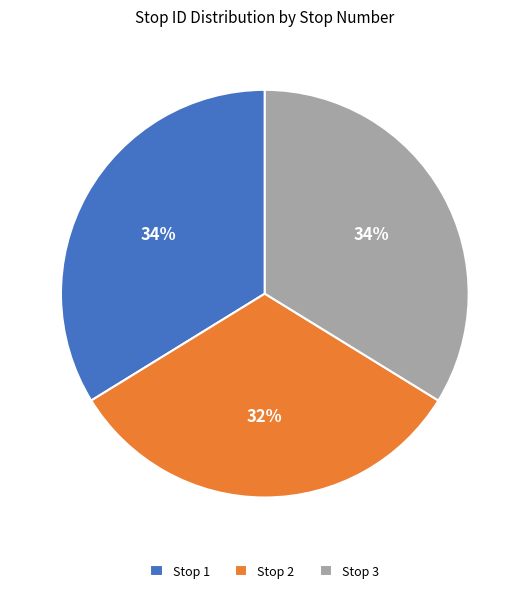

To the nearest percent, what is the combined percentage of Stop 3 and Stop 2?

66%